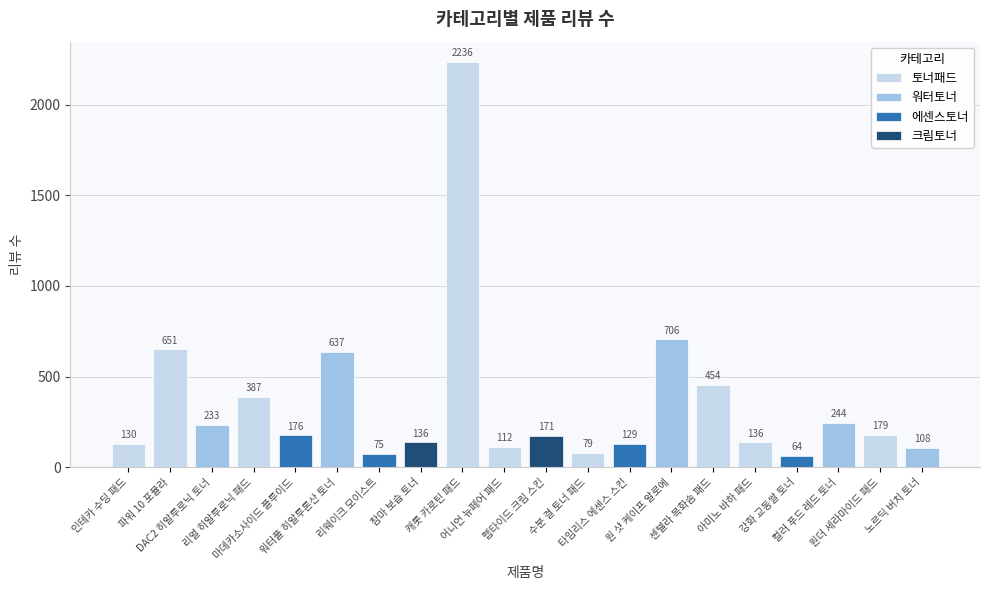

Count the number of values greater than 176.

9